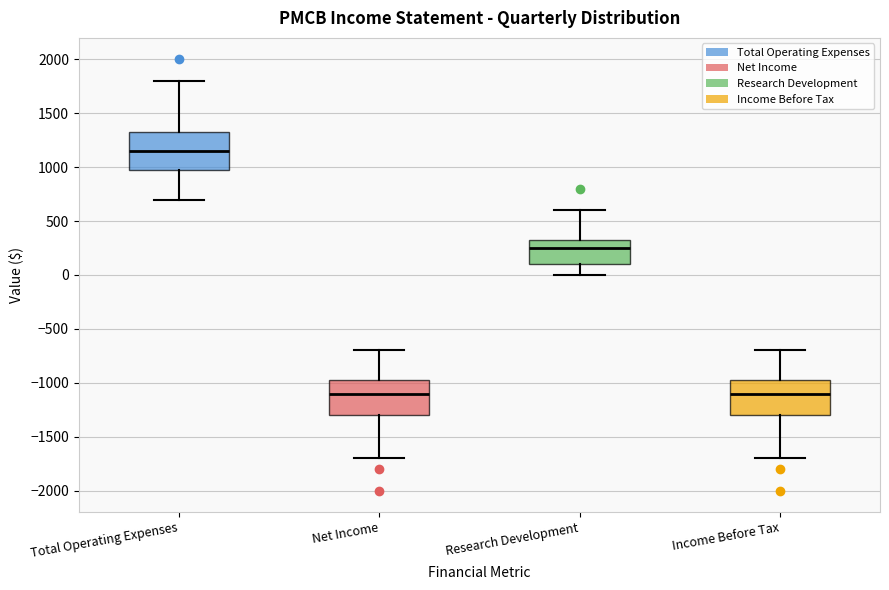

Reading left to right, read every box against the y-axis: the position of its median line, the range the box covers, and the ends of its whiskers. The values are not printed on the chart, so give them approximately, as read against the axis.

Total Operating Expenses: median 1150, box 1000 to 1350, whiskers 700 to 1800
Net Income: median -1100, box -1300 to -950, whiskers -1700 to -700
Research Development: median 250, box 100 to 350, whiskers 0 to 600
Income Before Tax: median -1100, box -1300 to -950, whiskers -1700 to -700